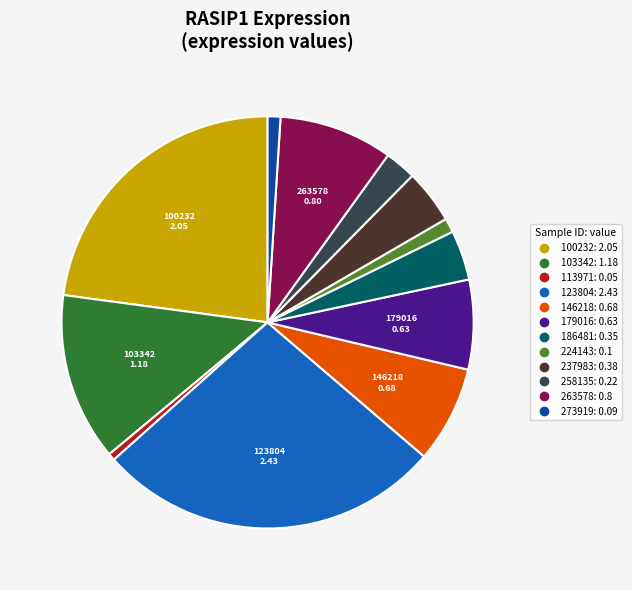

Is there any slice that represents more than half of the pie?

No